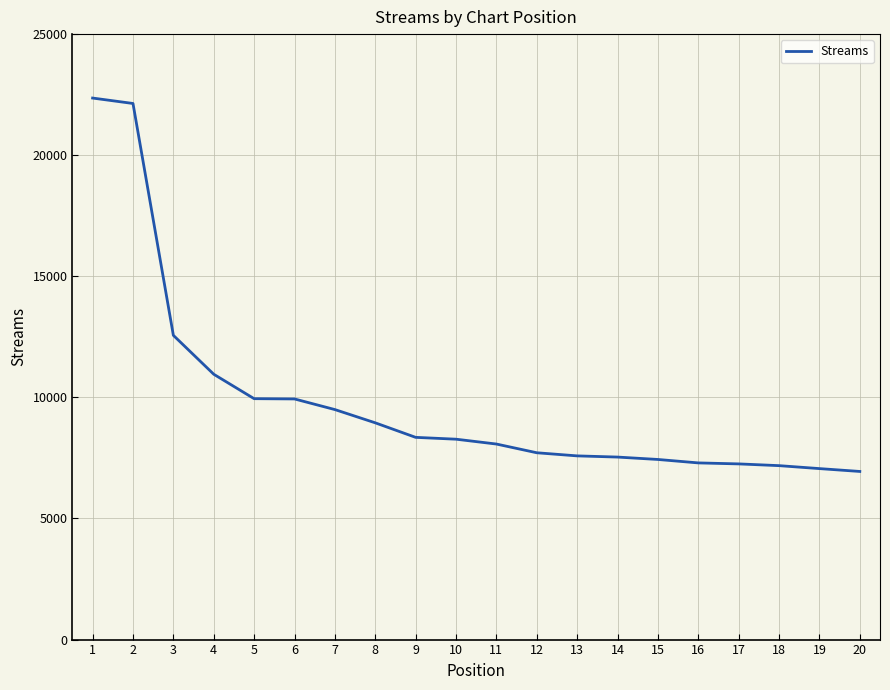

The value at 11 is 8074. True or false?

True